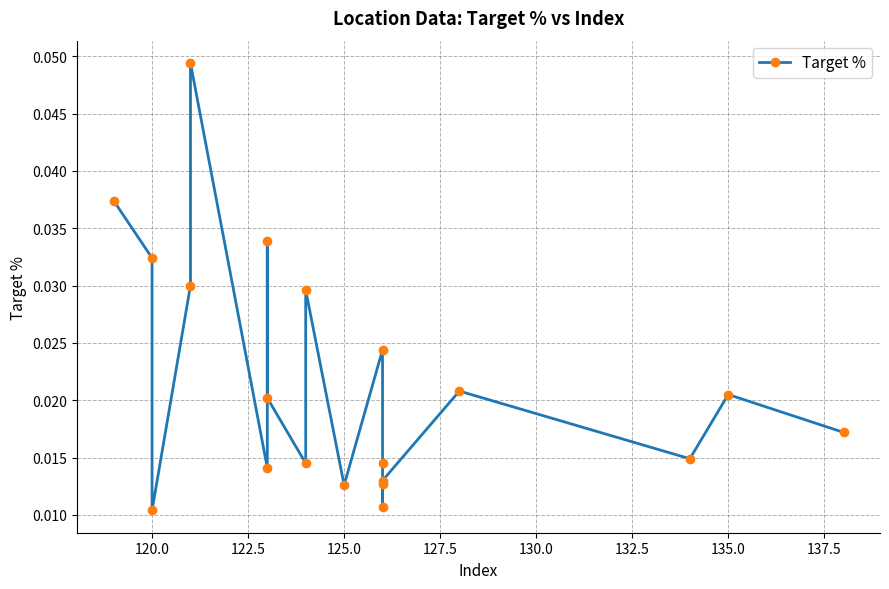

The chart shows a value of 0.0 at 14. True or false?

False